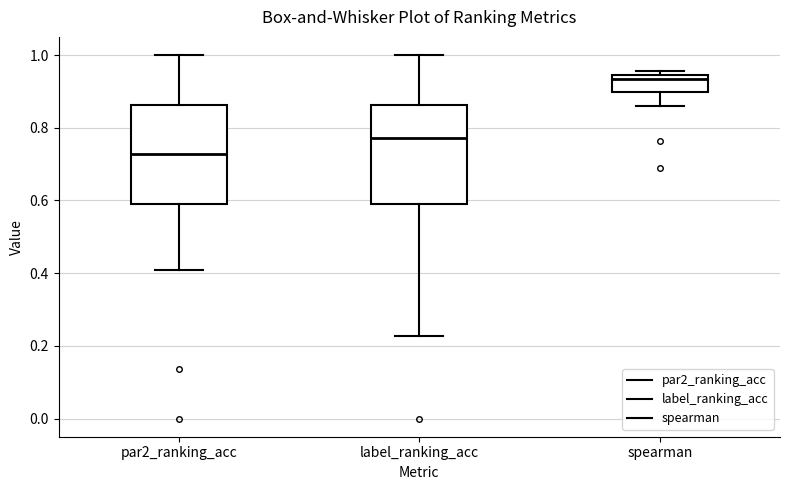

Reading left to right, read every box against the y-axis: the position of its median line, the range the box covers, and the ends of its whiskers. The values are not printed on the chart, so give them approximately, as read against the axis.

par2_ranking_acc: median 0.72, box 0.60 to 0.86, whiskers 0.40 to 1.00
label_ranking_acc: median 0.78, box 0.60 to 0.86, whiskers 0.22 to 1.00
spearman: median 0.94 (just below the box's upper edge), box 0.90 to 0.94, whiskers 0.86 to 0.96